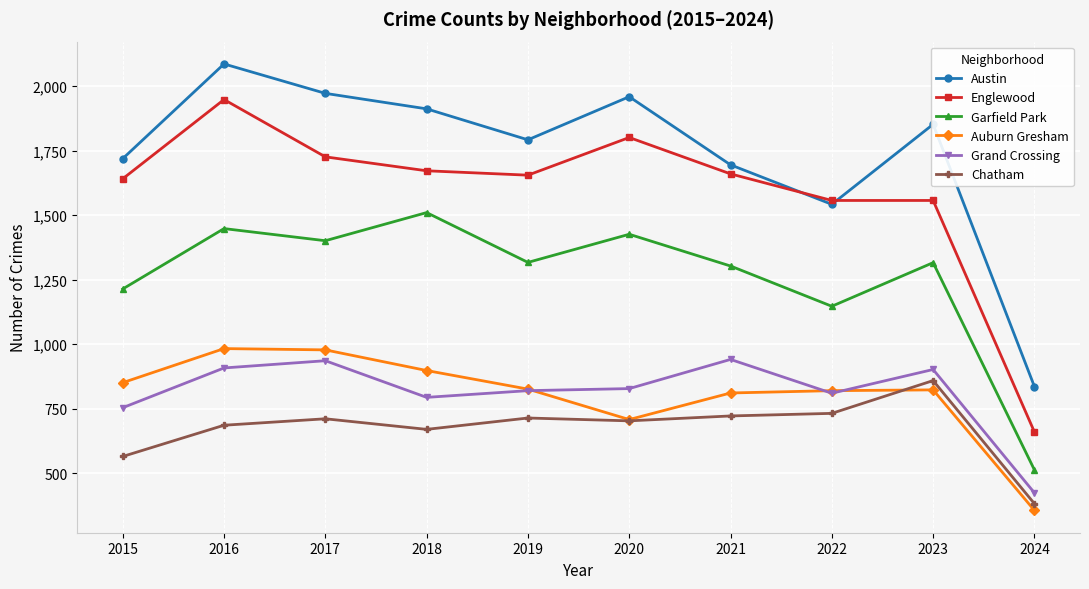

What is the total value across all series at 2018?

7456